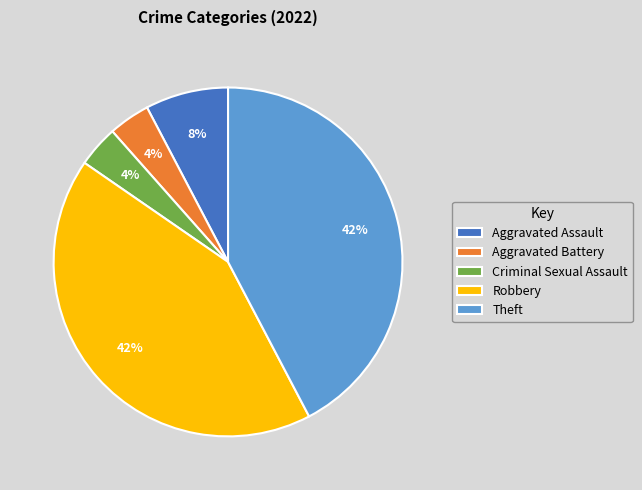

Does Aggravated Battery account for over 50% of the chart?

No